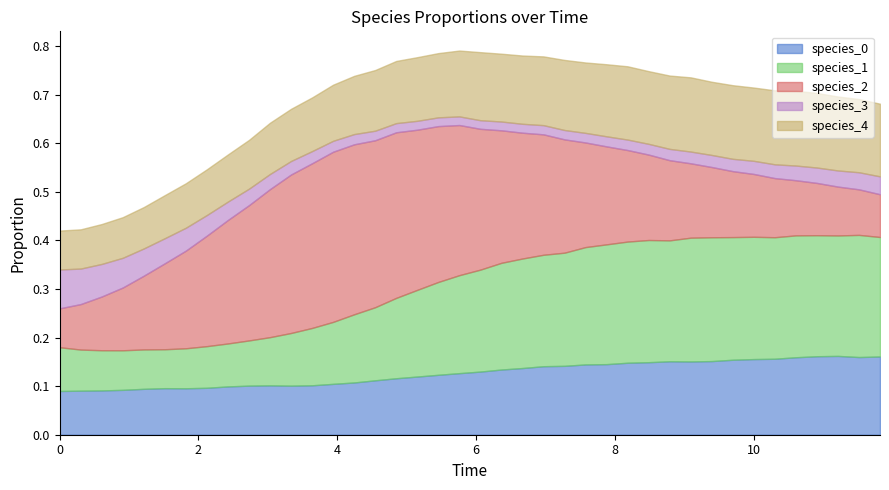

What is the value of the species_1 point at the 30th from the left?

0.2